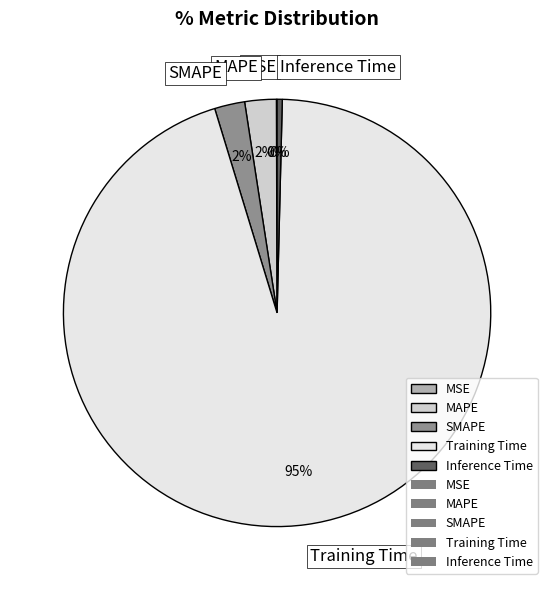

Is there any slice that represents more than half of the pie?

Yes